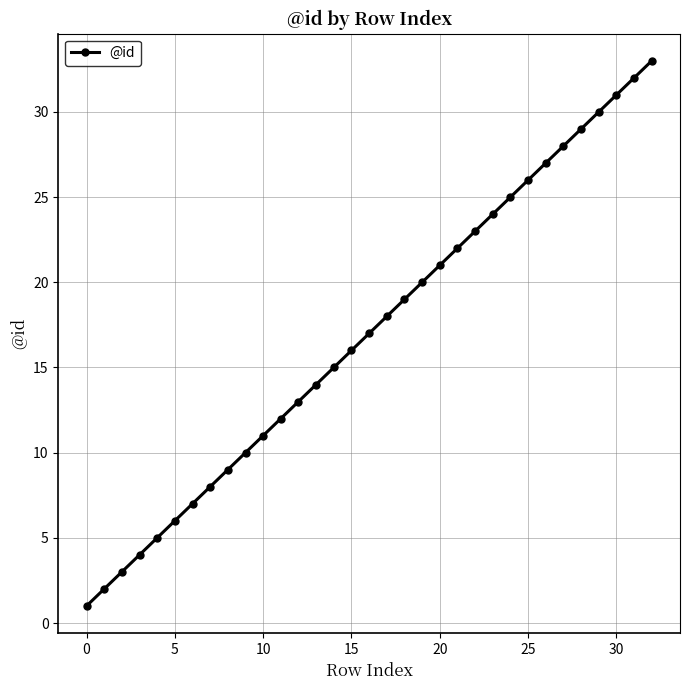

True or false: there are more than 2 points higher than both neighbors.

False